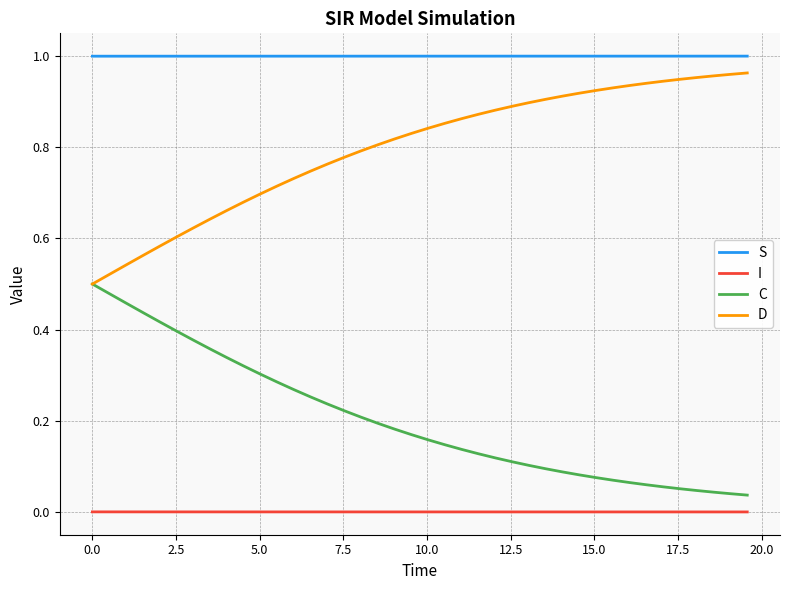

True or false: I and C intersect in this chart.

False